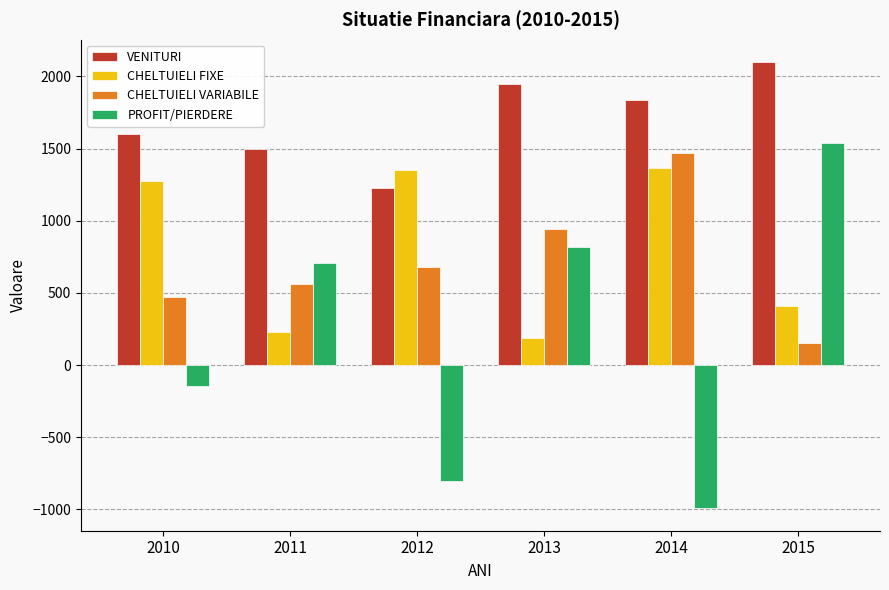

What is the difference between the second highest and second lowest values in the VENITURI series?

450